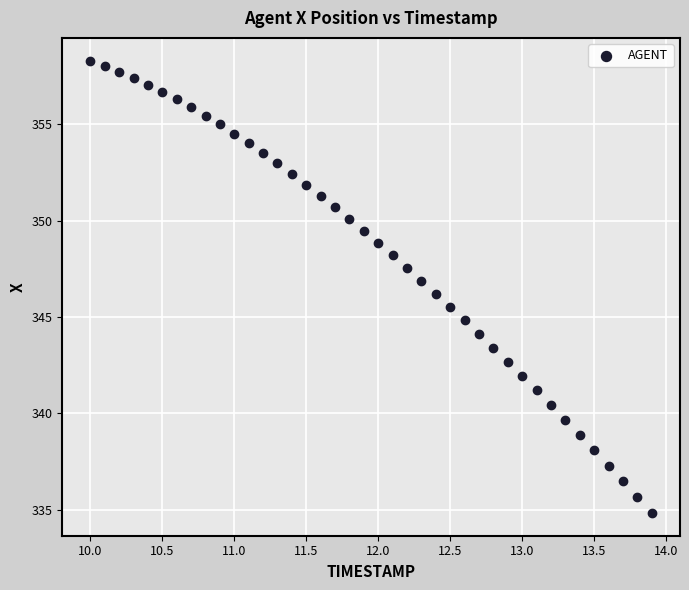

What is the range of Y values (max minus min)?

23.5